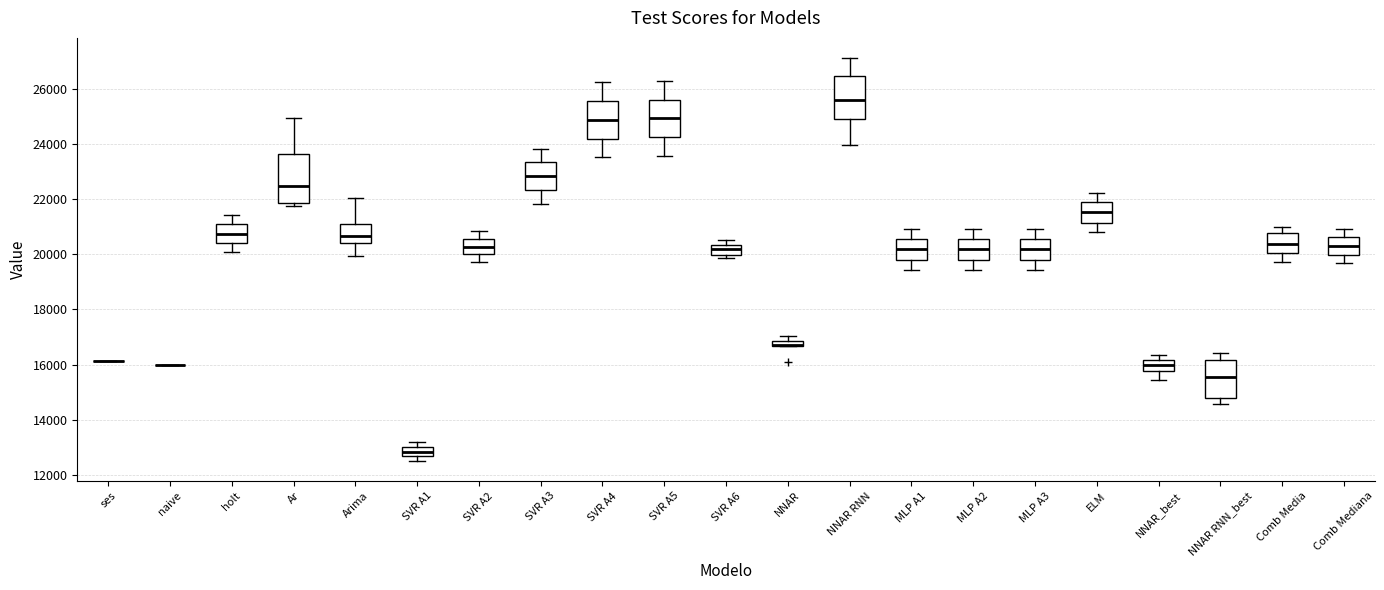

Where is the upper edge of the box for SVR A1 on the y-axis? The values are not printed on the chart, so give them approximately, as read against the axis.

13000